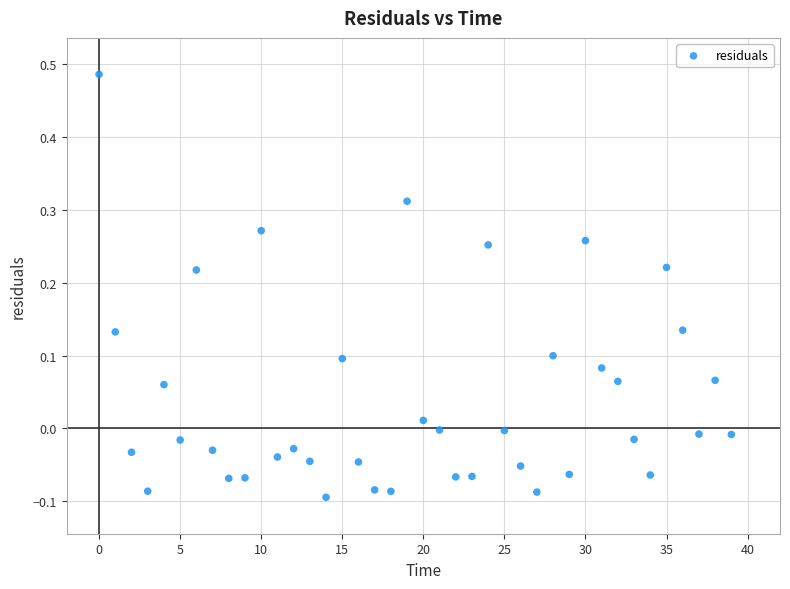

What is the range of Y values (max minus min)?

0.6